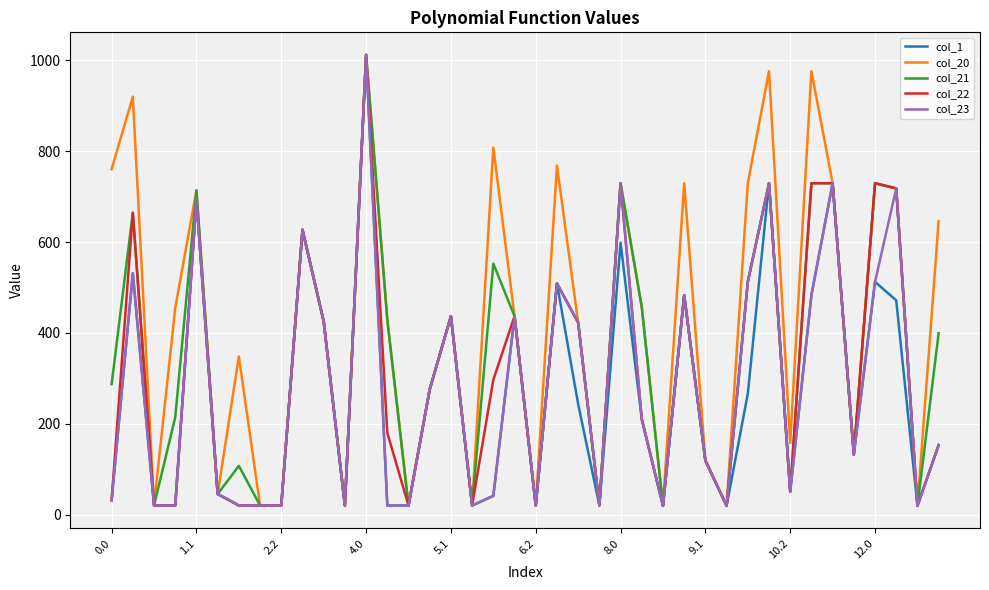

What is the greatest value displayed?

1012.0